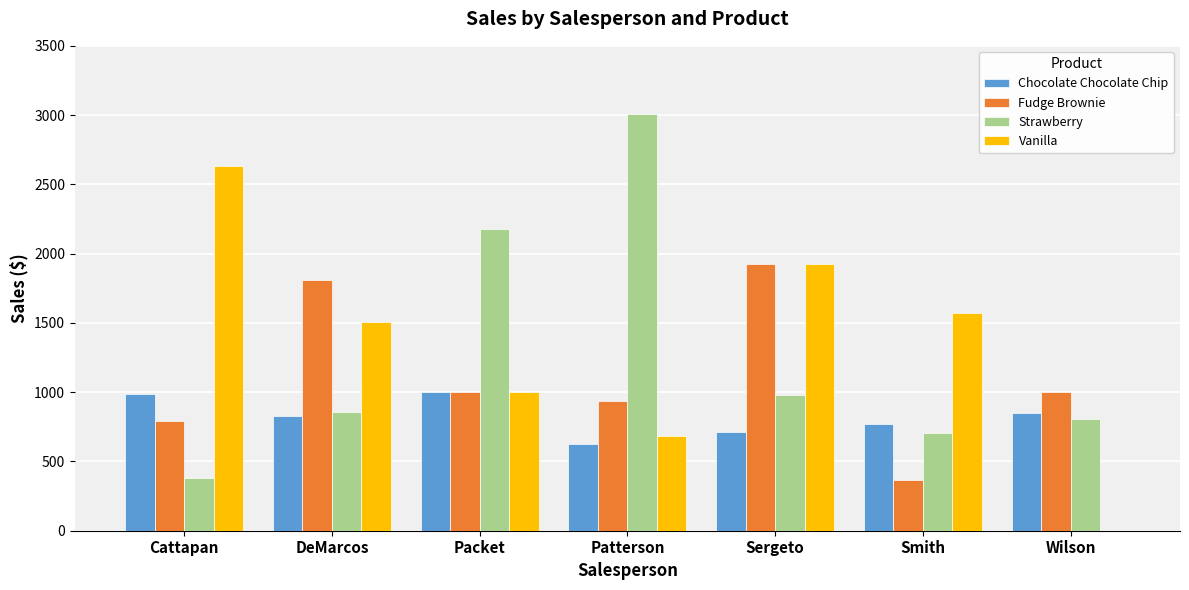

Which category has the highest value in the Vanilla series?

Cattapan